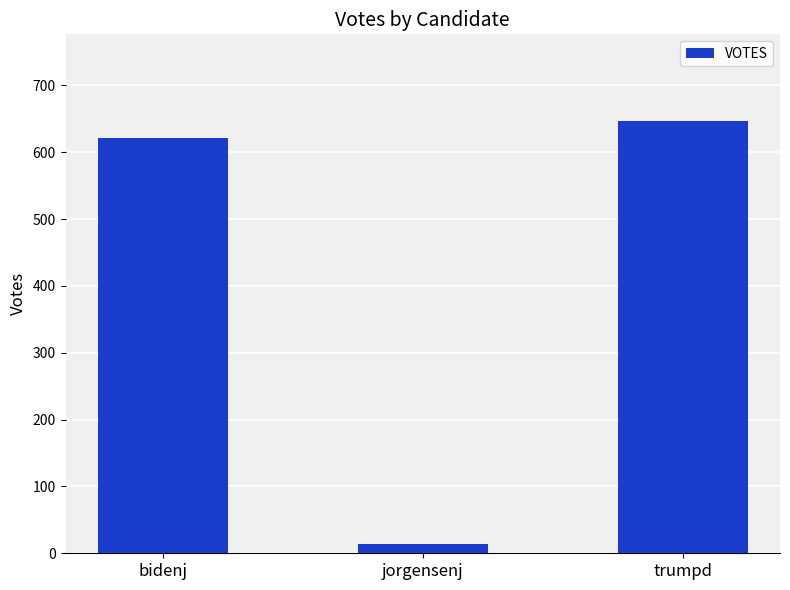

The chart shows a value of 622 at bidenj. True or false?

True